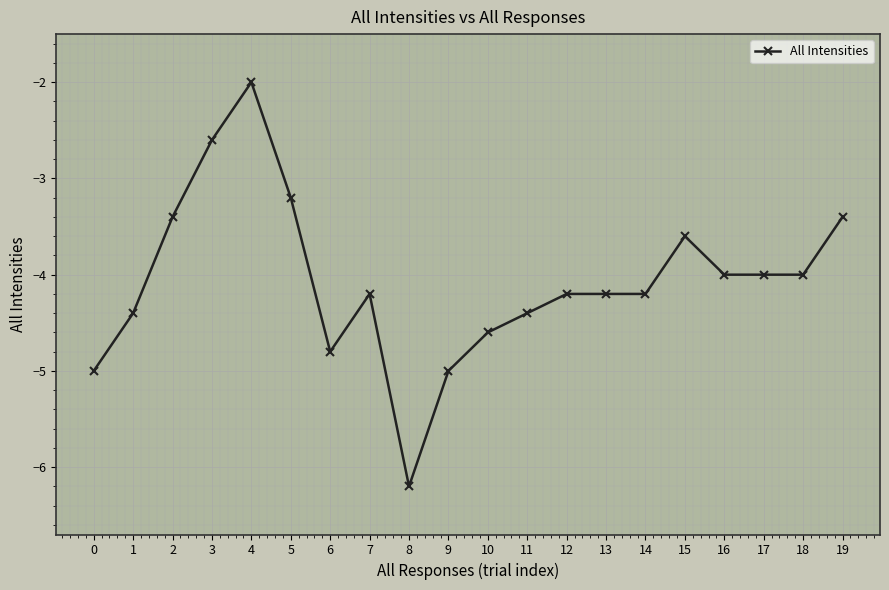

Is it true that the value at 9 is -2.4?

False